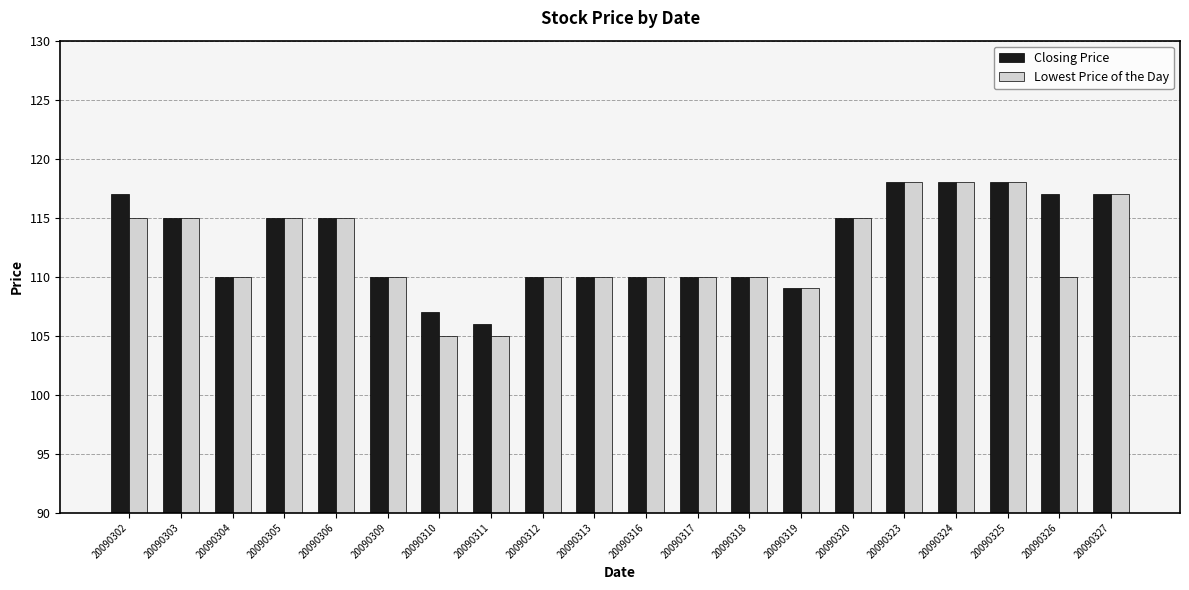

What is the value of the Closing Price bar at the 11th from the left?

110